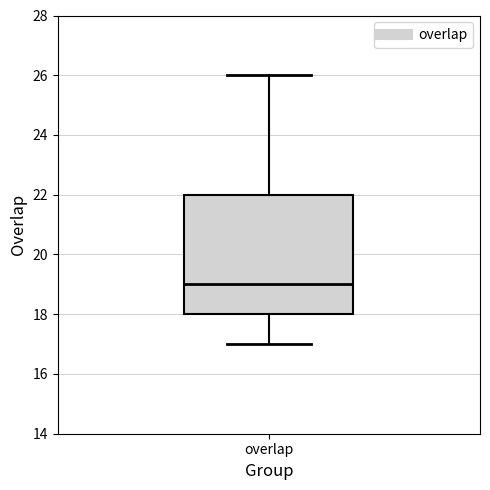

Where does the upper whisker of the box for overlap end on the y-axis? The values are not printed on the chart, so give them approximately, as read against the axis.

26